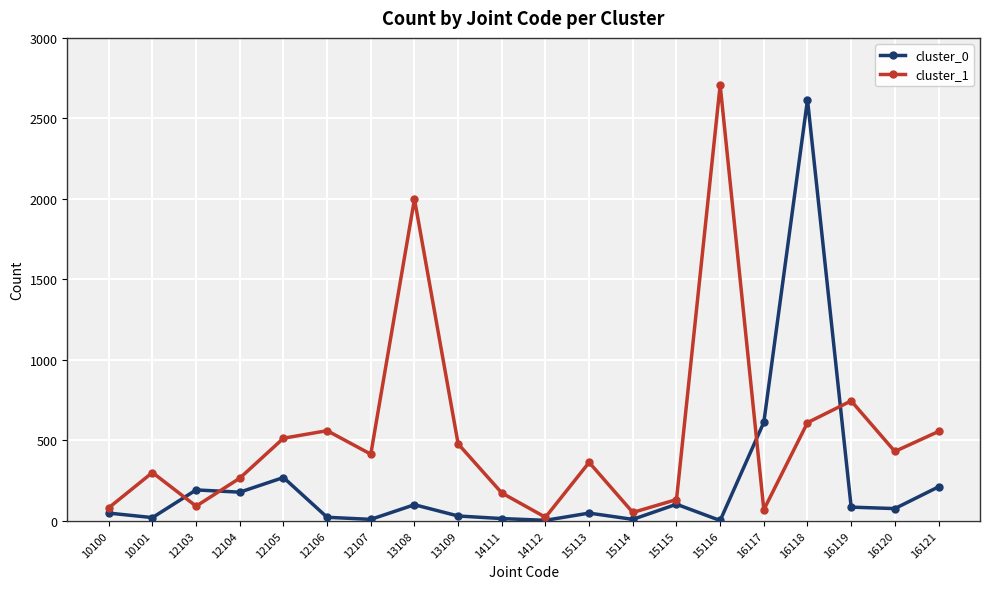

What is the spread (max minus min) of values at 13108?

1899